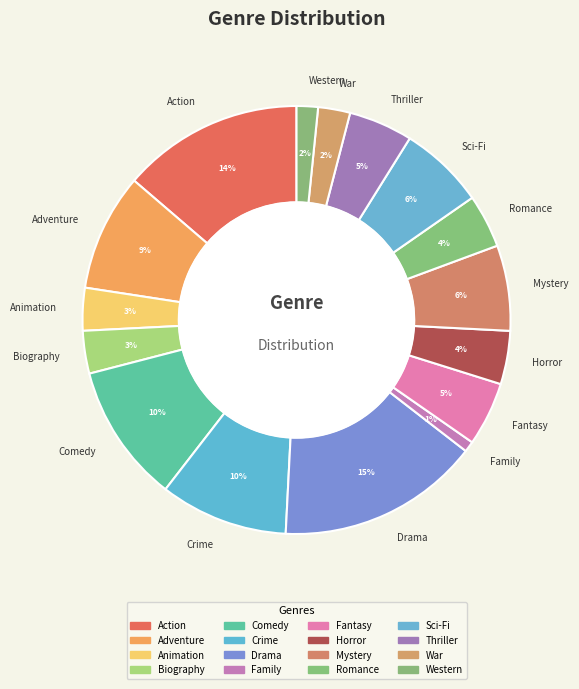

Is Romance the majority of the pie?

No